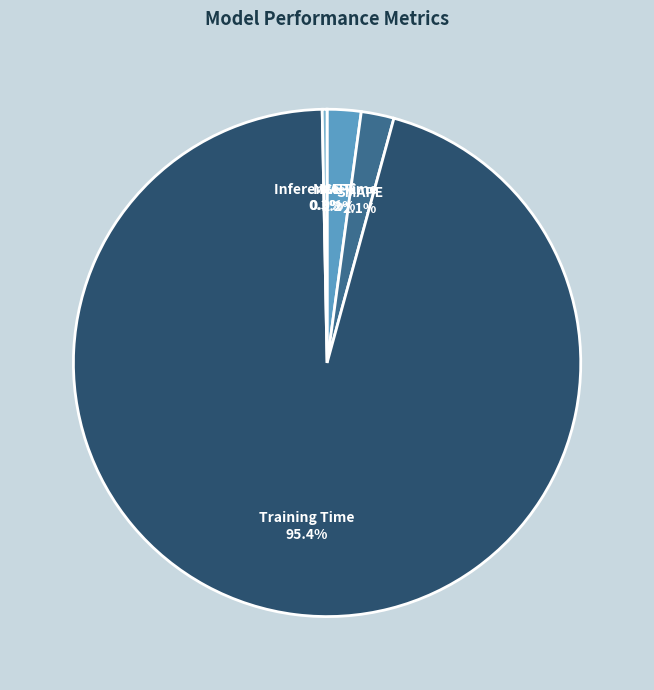

What percentage is NOT represented by MAPE?

97.8%